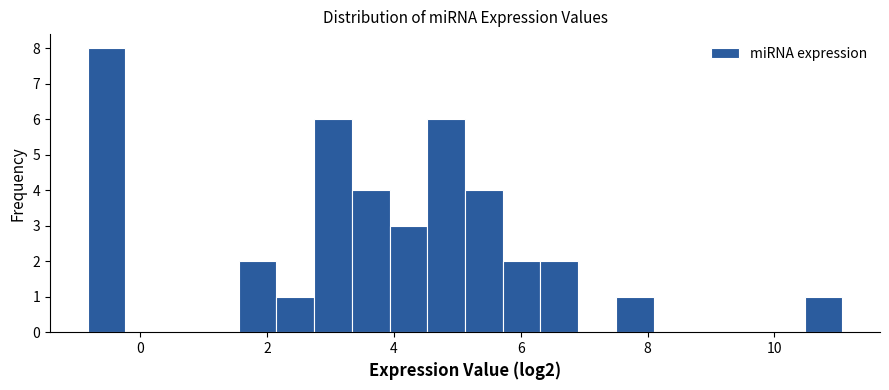

Around what value on the x-axis is the tallest bar? Give the approximate position of its centre, as read against the axis.

-0.6